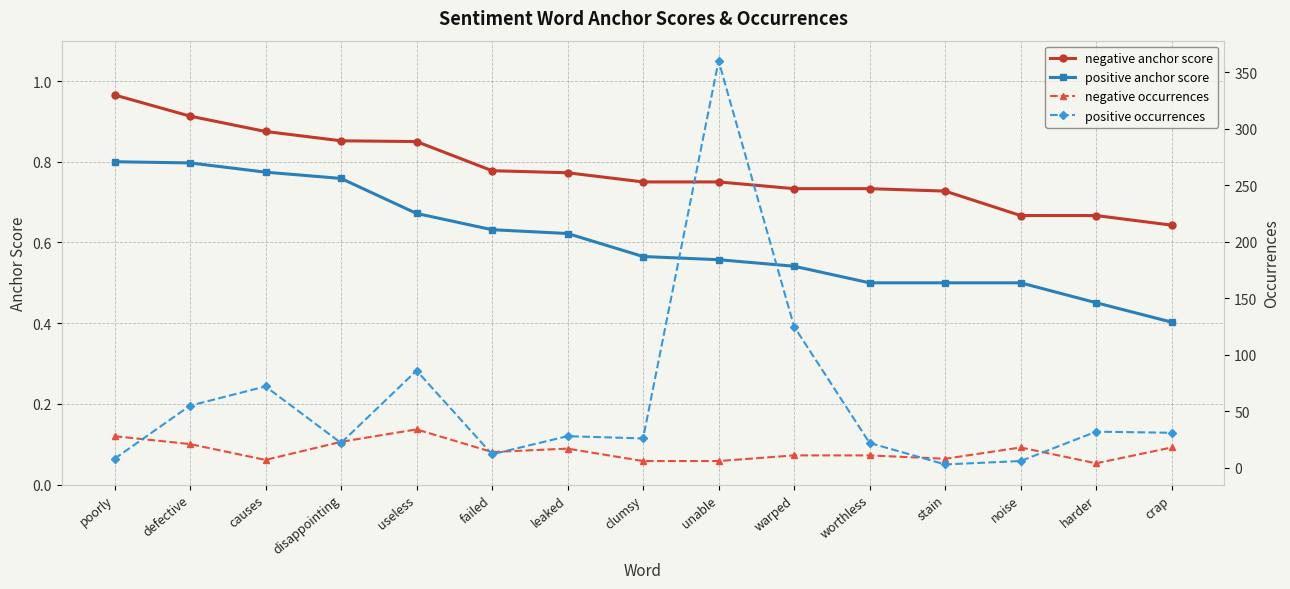

True or false: positive anchor score and positive occurrences intersect in this chart.

False